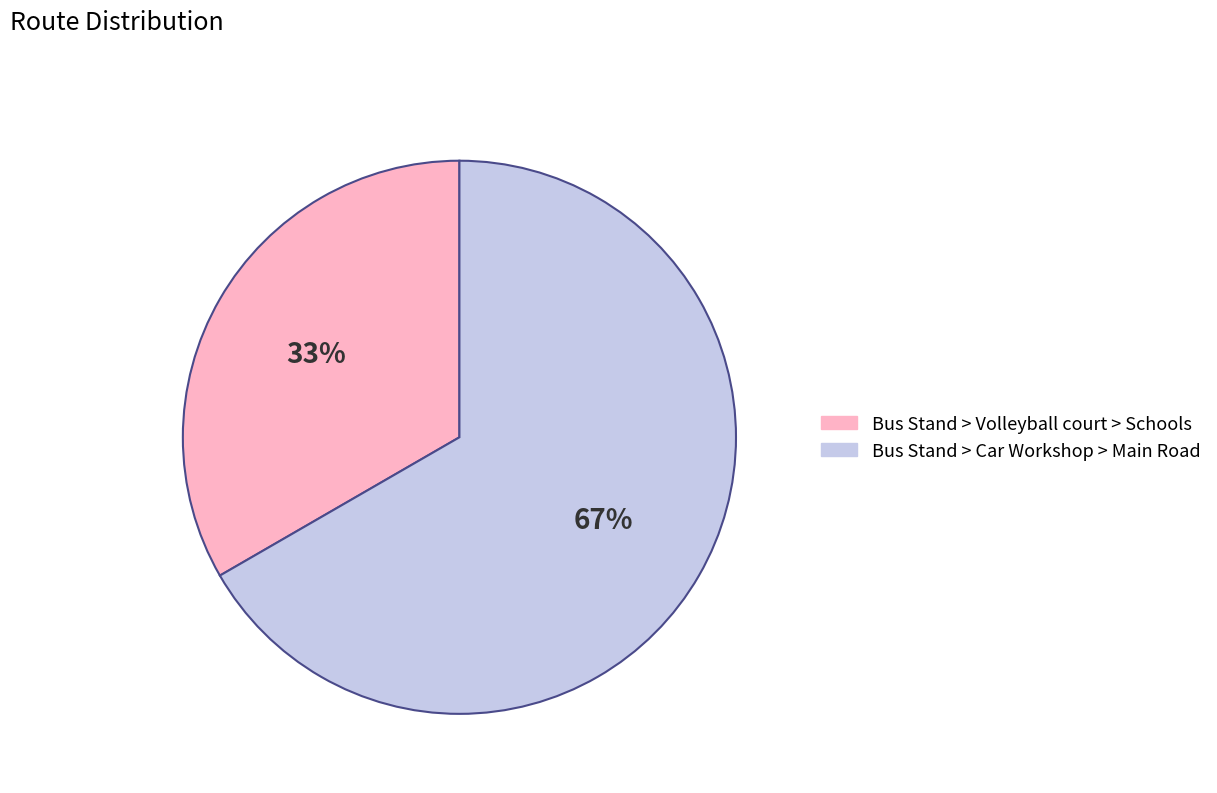

Do Bus Stand > Volleyball court > Schools and Bus Stand > Car Workshop > Main Road together represent more than half of the pie?

Yes